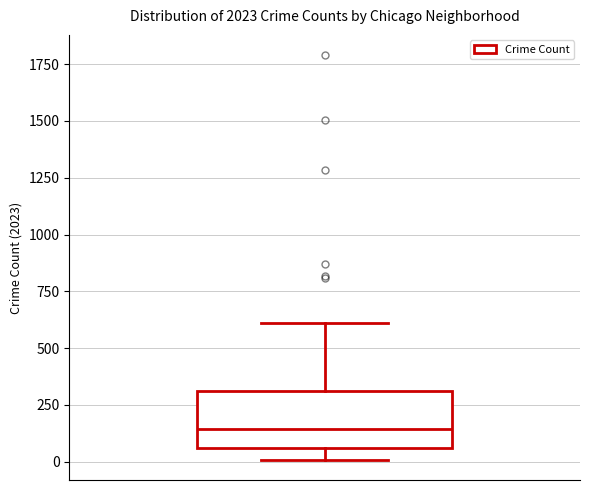

Where is the upper edge of the box on the y-axis? The values are not printed on the chart, so give them approximately, as read against the axis.

300